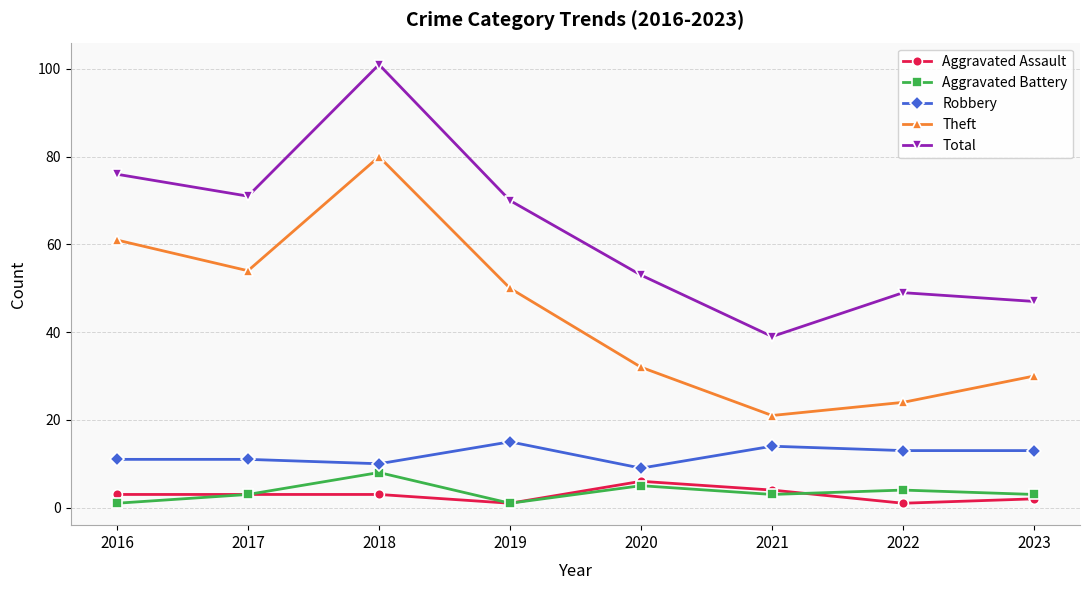

At which category does Aggravated Battery reach its first local valley?

2019